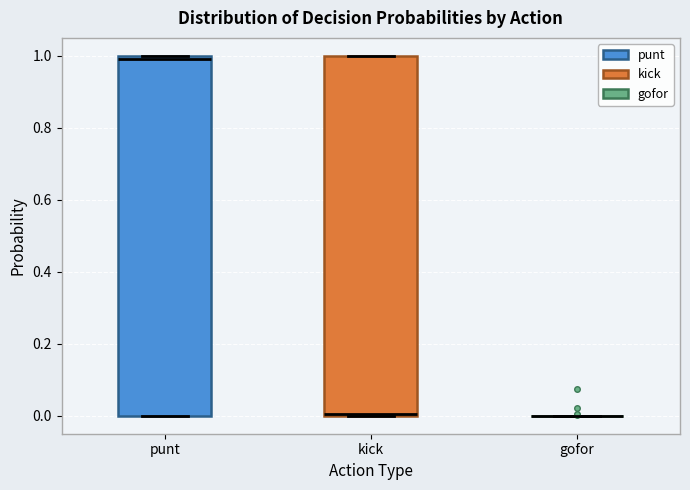

Reading left to right, read every box against the y-axis: the position of its median line, the range the box covers, and the ends of its whiskers. The values are not printed on the chart, so give them approximately, as read against the axis.

punt: median 1 (just below the box's upper edge), box 0 to 1, whiskers 0 to 1
kick: median 0 (drawn on the box's lower edge), box 0 to 1, whiskers 0 to 1
gofor: box collapsed to a line at 0, whiskers 0 to 0